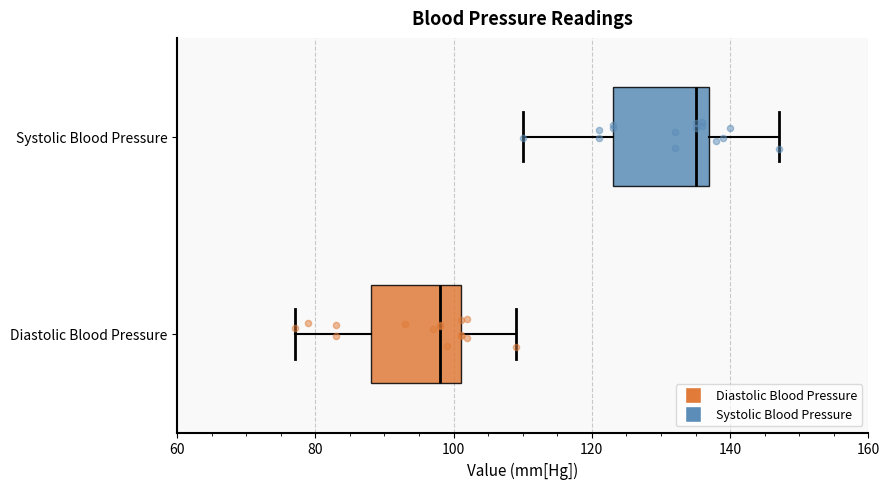

Which box's median line is the furthest to the right?

Systolic Blood Pressure